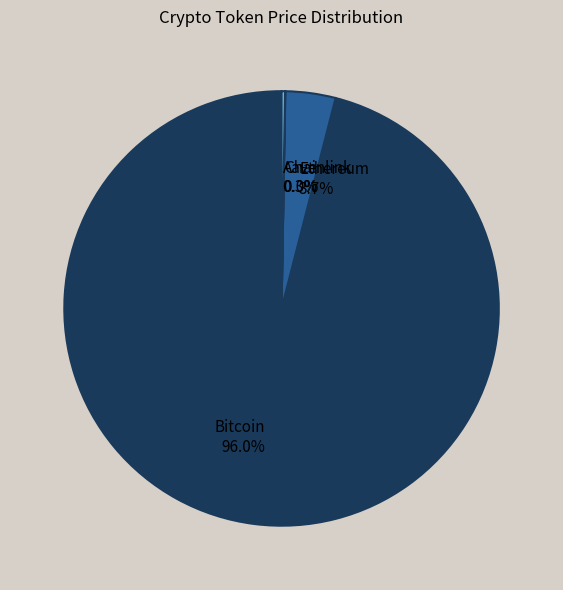

Does any single category account for the majority?

Yes